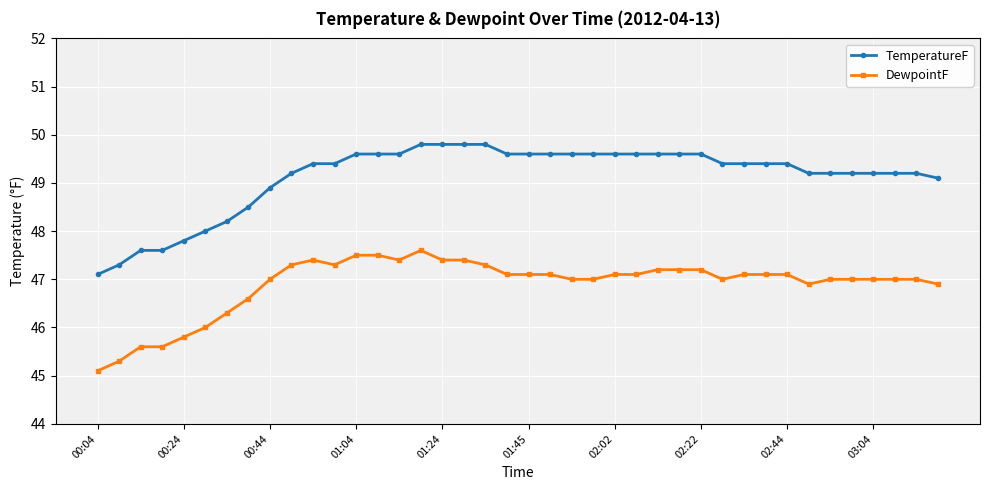

What are all the series names shown in the legend?

TemperatureF, DewpointF